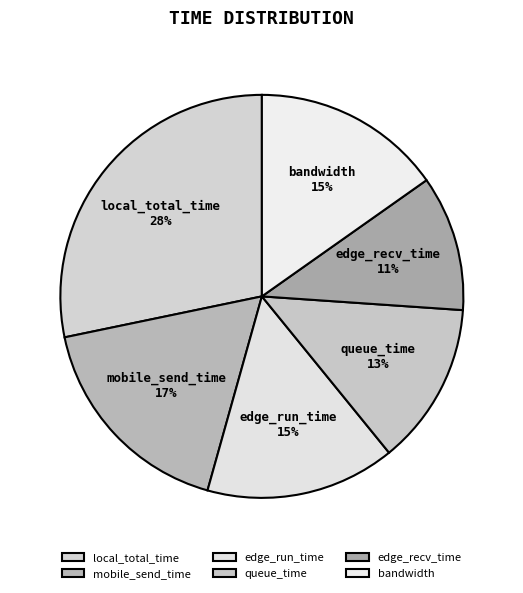

To the nearest percent, what portion does local_total_time represent?

28%